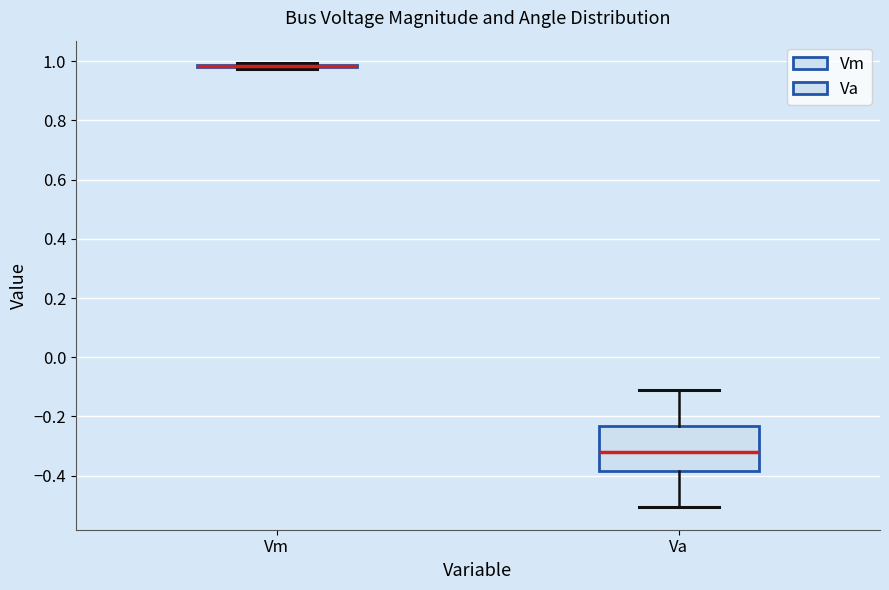

Where does the median line of the box for Va sit on the y-axis? The values are not printed on the chart, so give them approximately, as read against the axis.

-0.32